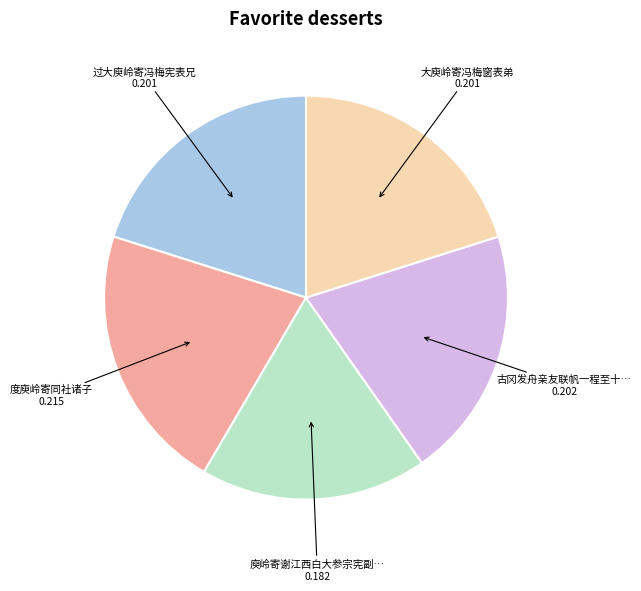

Is there any slice that represents more than half of the pie?

No